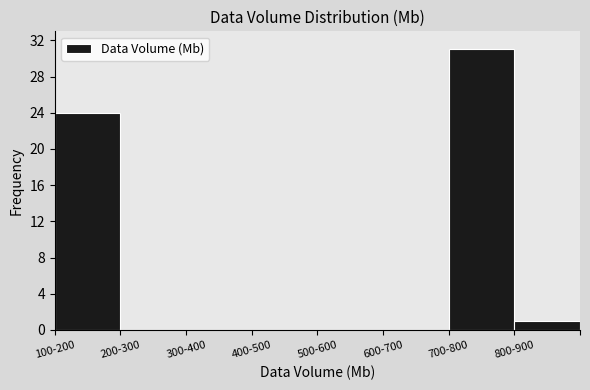

Reading left to right, transcribe all the data shown in this chart.

100-200=24	200-300=0	300-400=0	400-500=0	500-600=0	600-700=0	700-800=31	800-900=1